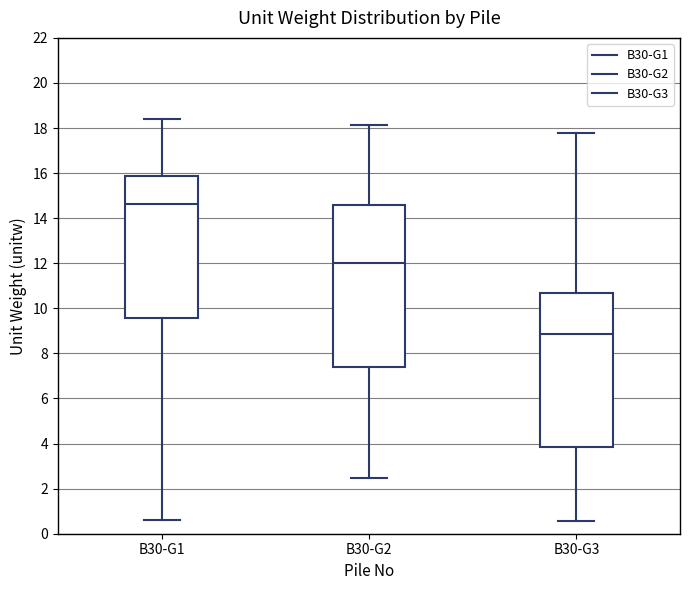

Comparing the boxes themselves (not the whiskers), which one is the tallest?

B30-G2